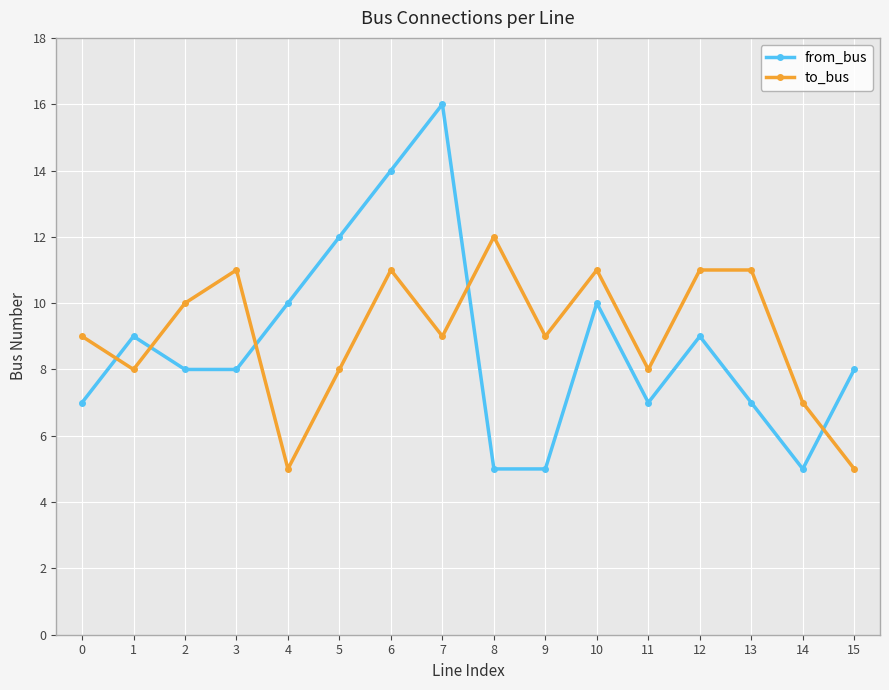

Reading right to left, transcribe all the data shown in this chart.

from_bus: 8	5	7	9	7	10	5	5	16	14	12	10	8	8	9	7
to_bus: 5	7	11	11	8	11	9	12	9	11	8	5	11	10	8	9